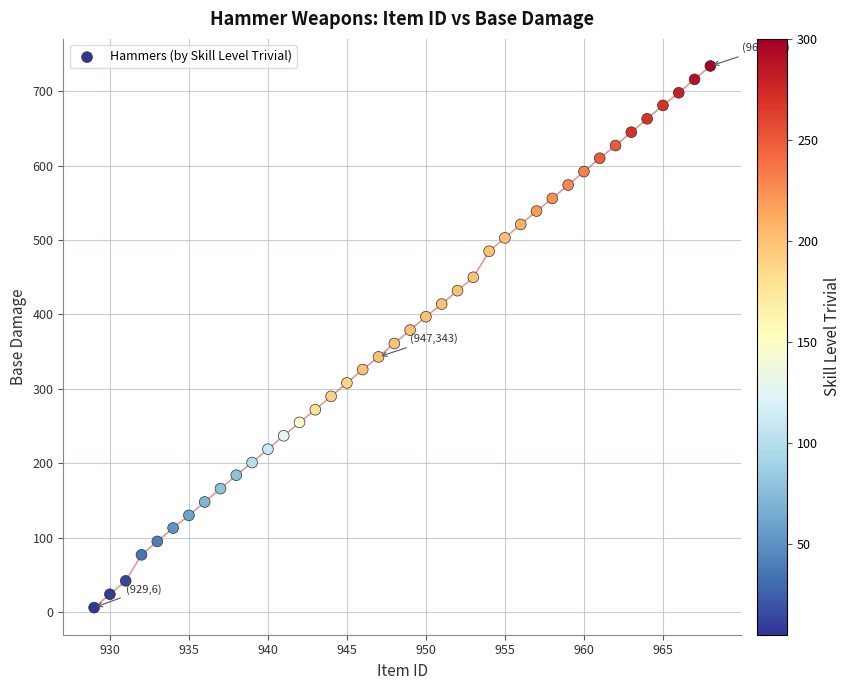

What is the range of Y values (max minus min)?

728